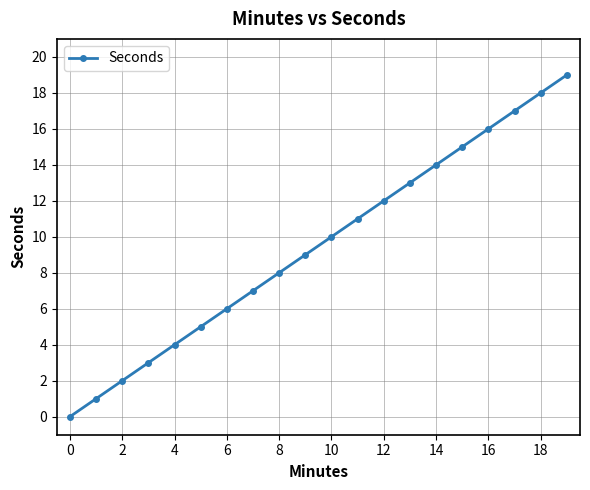

What is the maximum value shown in the chart?

19